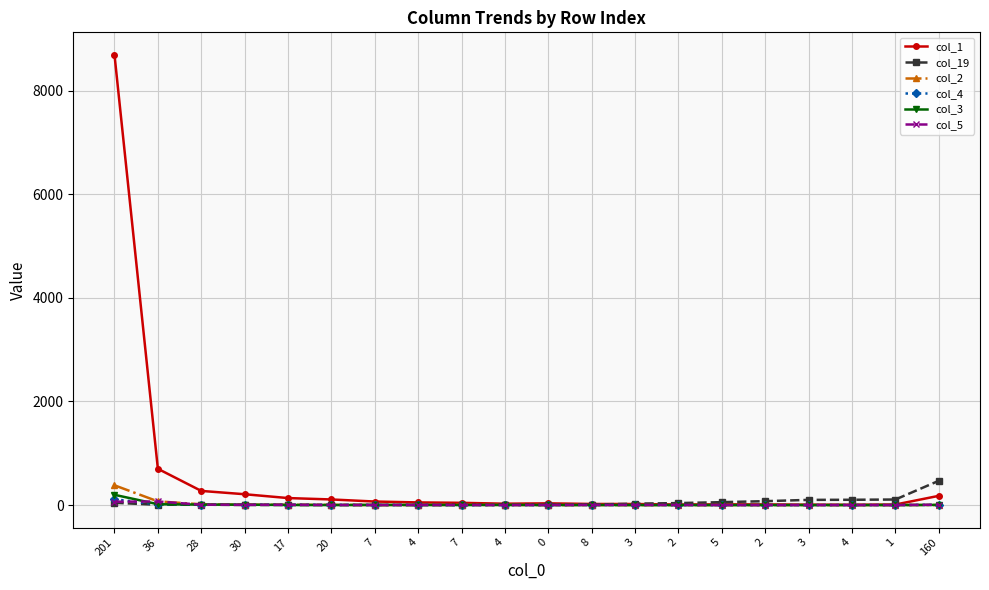

What are all the series names shown in the legend?

col_1, col_19, col_2, col_4, col_3, col_5